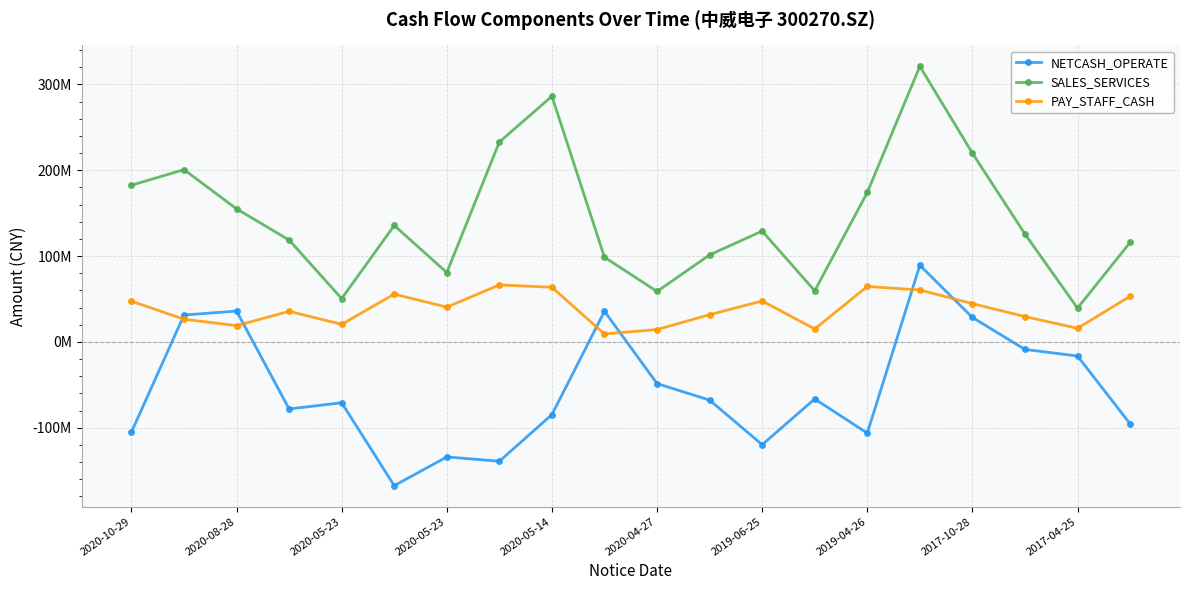

What is the maximum value shown in the chart?

321128348.4